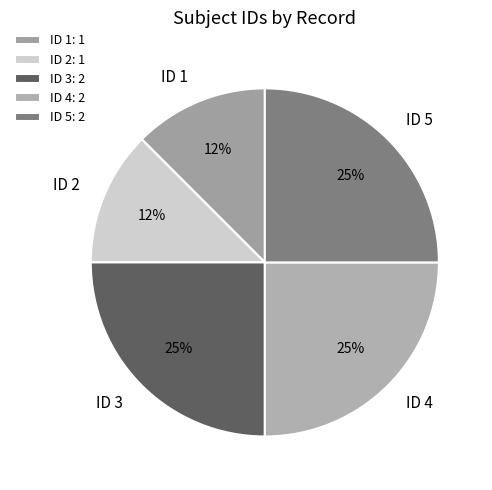

Count the number of slices in the pie.

5